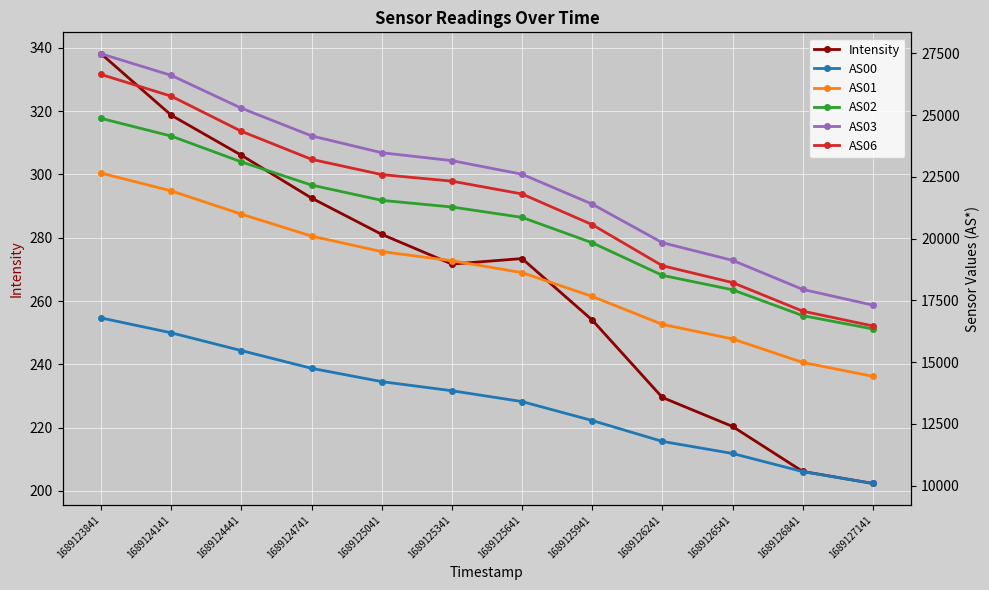

What is the approximate value of AS02 at 1689123841?

24864.0